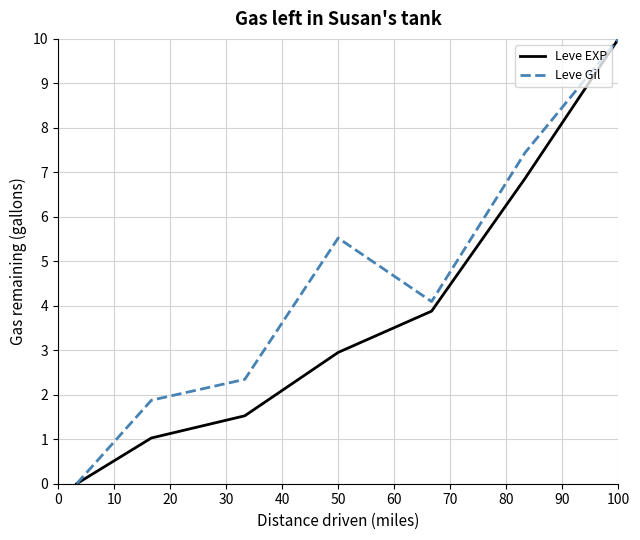

Which series has the largest total across all categories?

Leve Gil